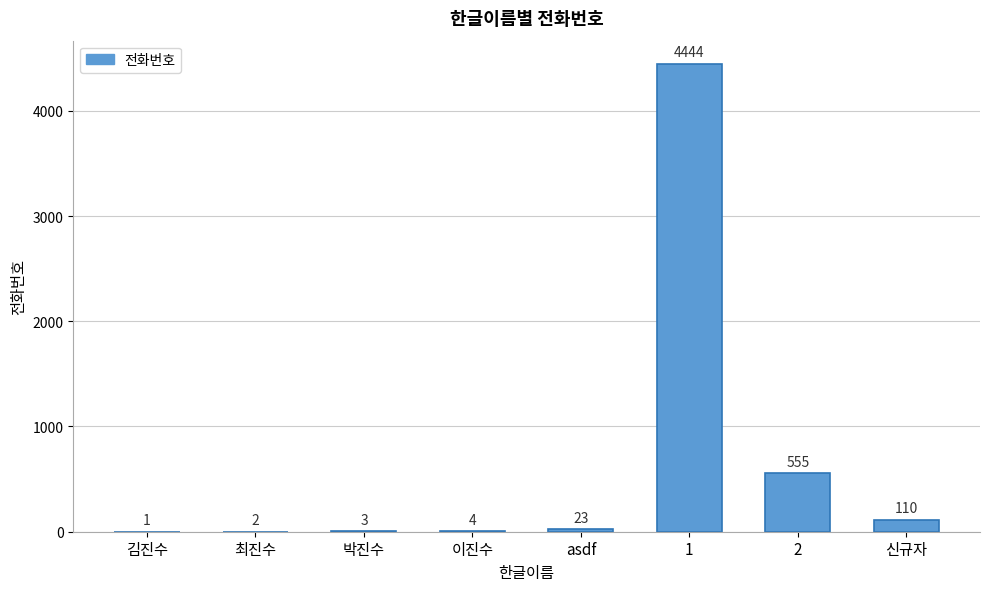

What is the sum of the values at 최진수 and asdf?

25